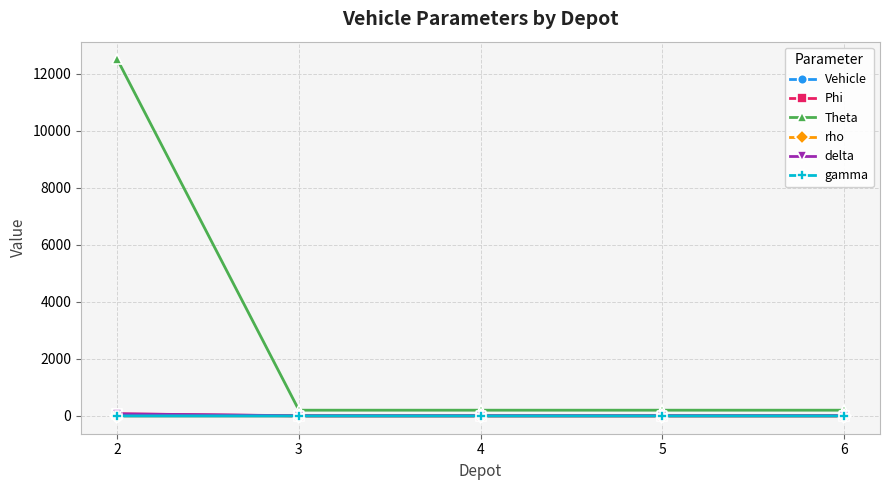

What is the sum of all gamma values?

1.2